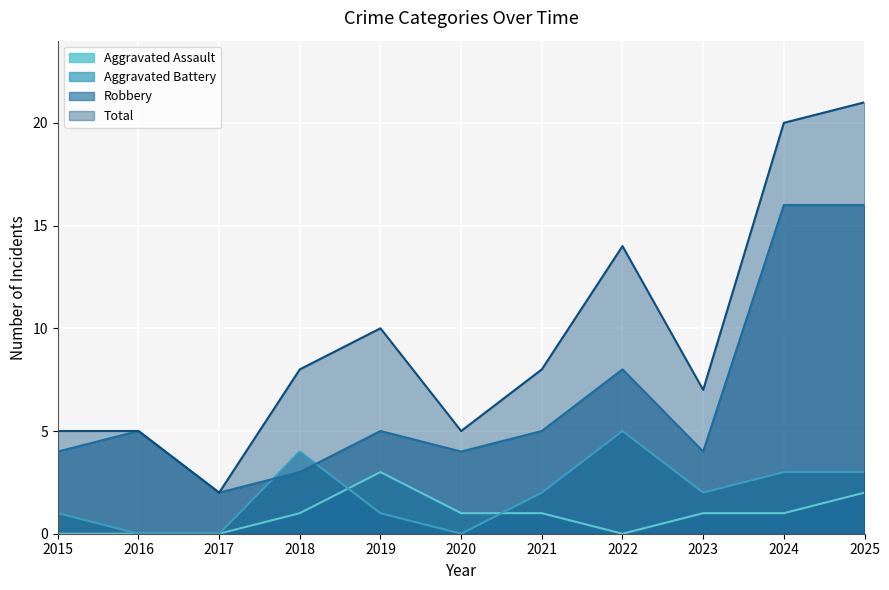

What is the lowest value of the Robbery series?

2